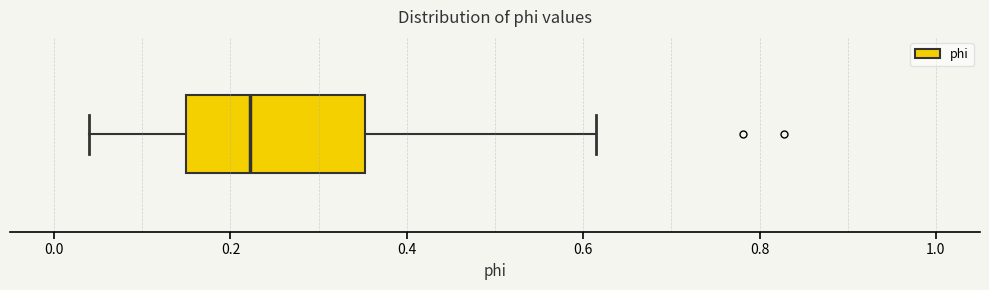

Read this box plot against the x-axis: the position of the median line, the range covered by the box, and the ends of both whiskers. The values are not printed on the chart, so give them approximately, as read against the axis.

median 0.22, box 0.14 to 0.36, whiskers 0.04 to 0.62